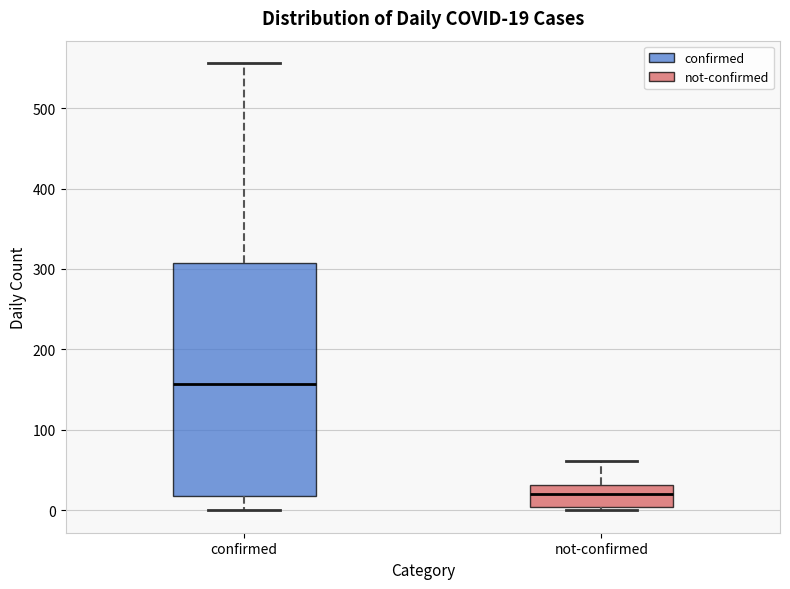

Which box has the highest median line?

confirmed